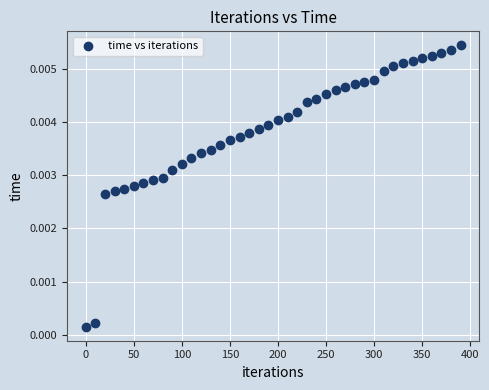

What is the range of X values (max minus min)?

390.0